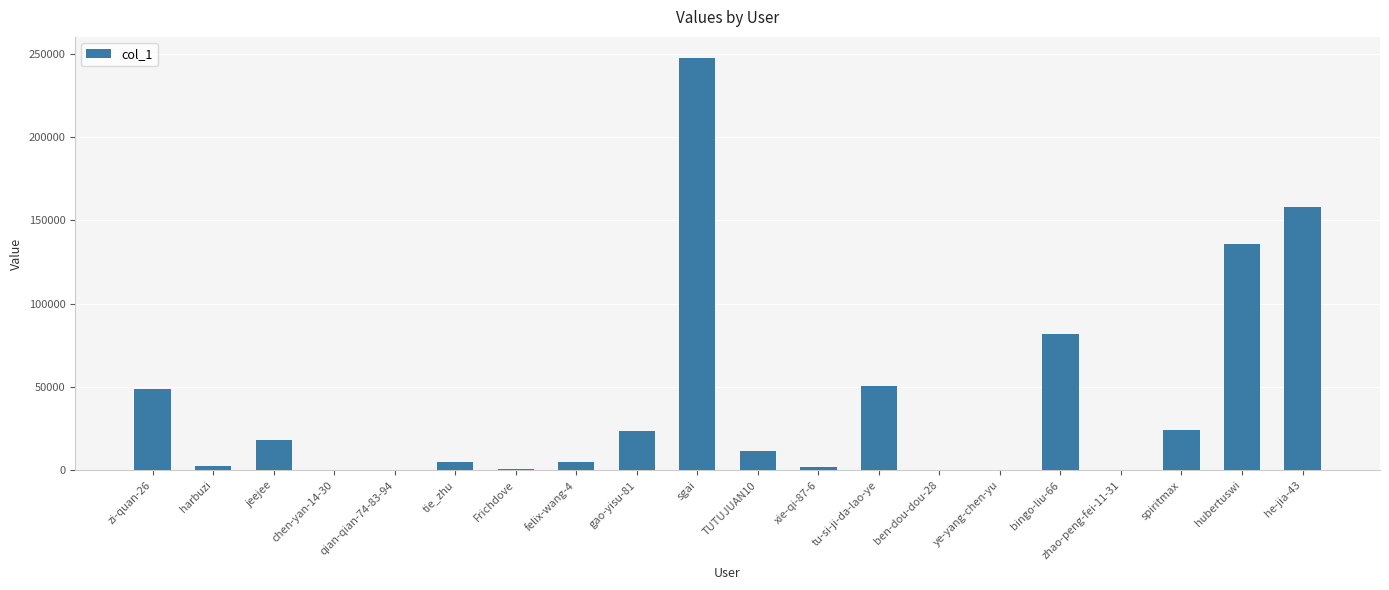

What is the change in value from zi-quan-26 to tie_zhu?

-43458